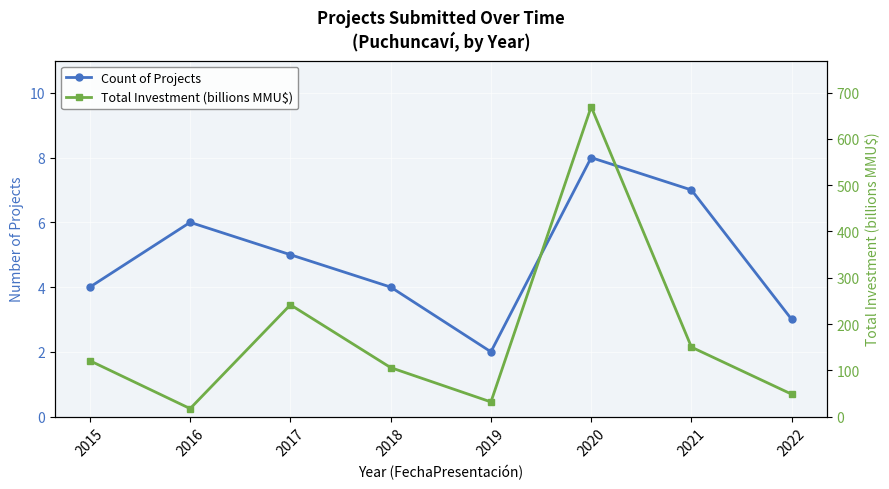

True or false: Total Investment (billions MMU$) and Count of Projects cross at least once.

False